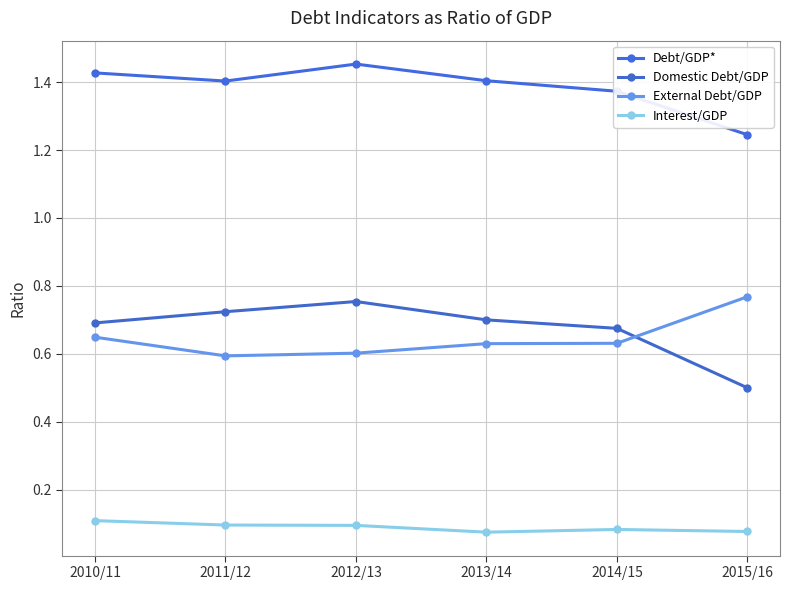

Which series changed the most between 2012/13 and 2015/16?

Domestic Debt/GDP